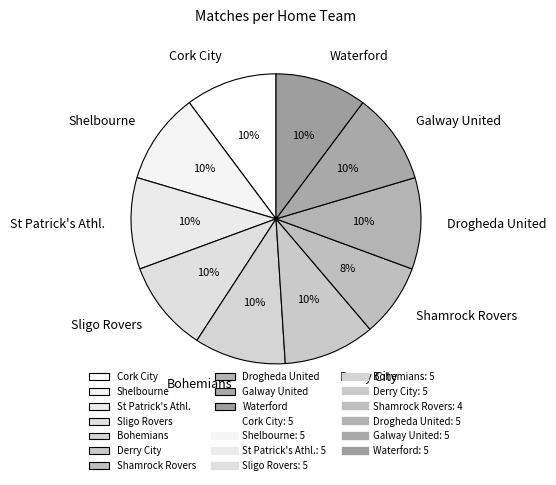

To the nearest percent, what is the average slice percentage?

10%